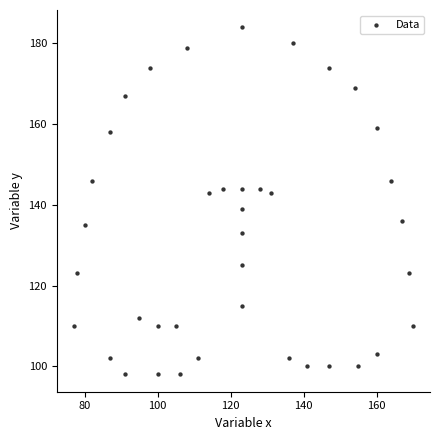

What is the range of Y values (max minus min)?

86